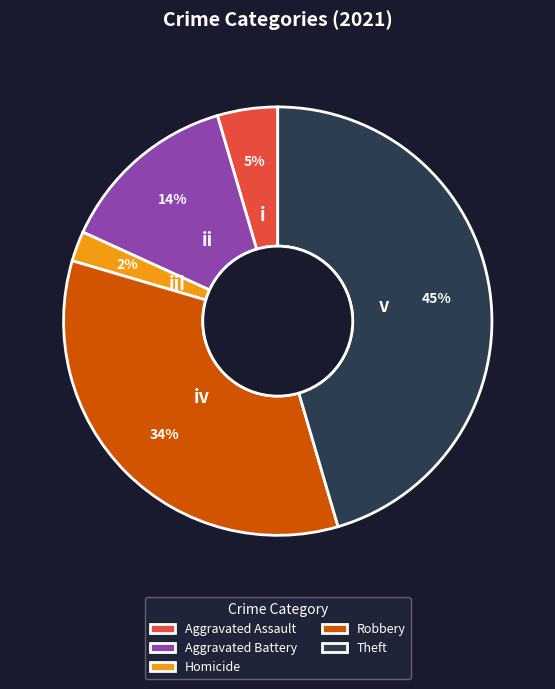

Does Homicide account for over 50% of the chart?

No